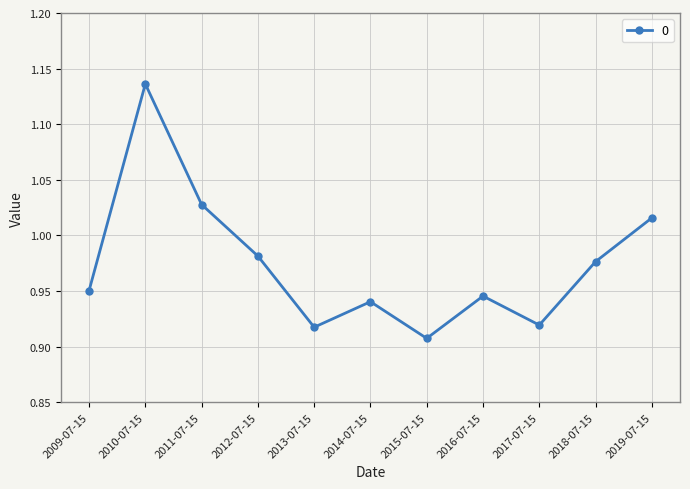

At which category does the chart reach its minimum across all series?

2015-07-15